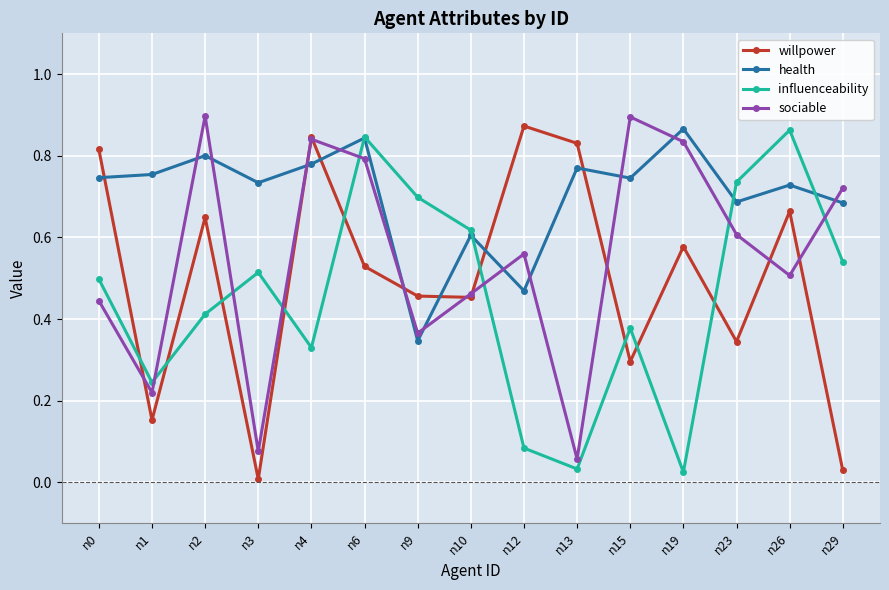

Which series has the largest range (max minus min)?

willpower